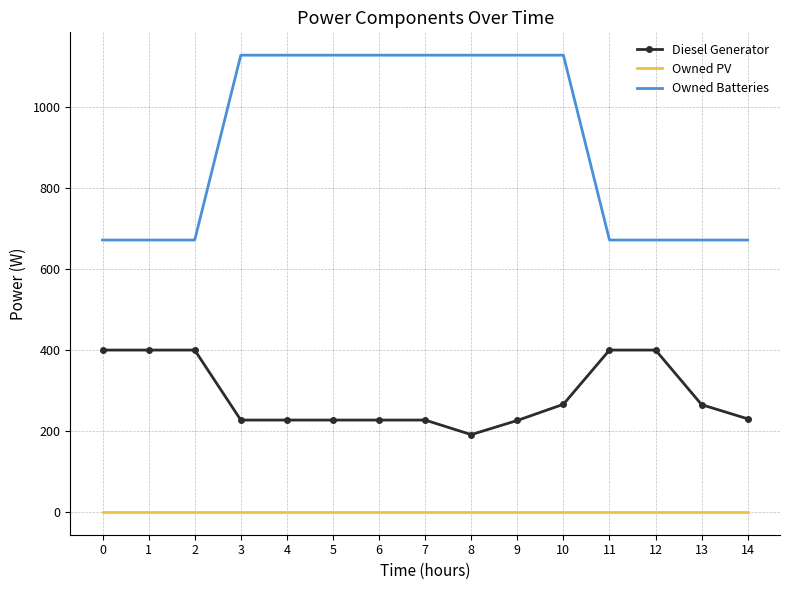

The value of Owned Batteries at 11 is 960.7. True or false?

False